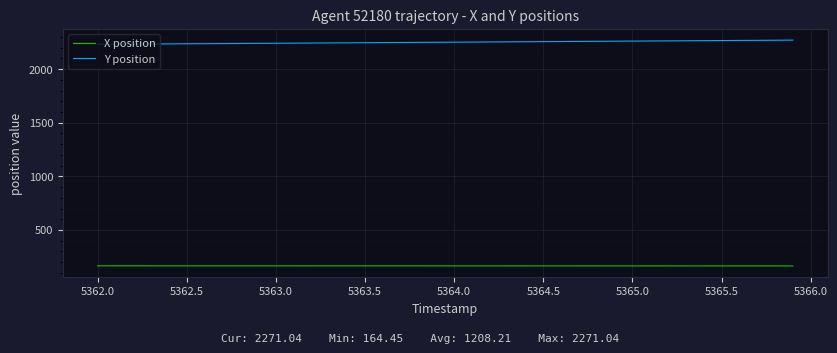

True or false: Y position and X position intersect in this chart.

False